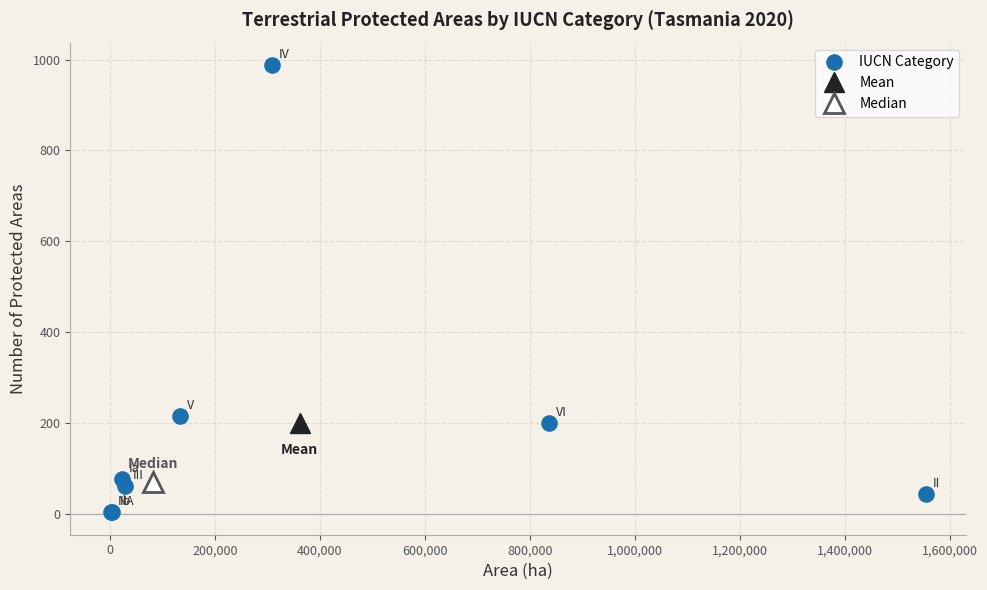

What Y value in the scatter plot is closest to 496?

215